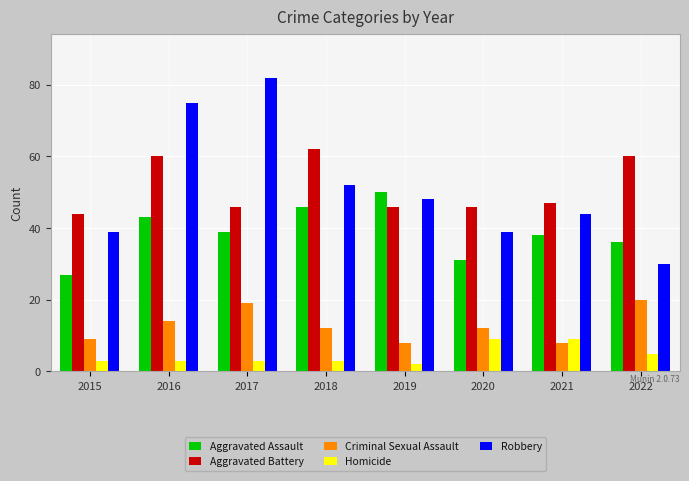

The value of Homicide at 2019 is 2. True or false?

True